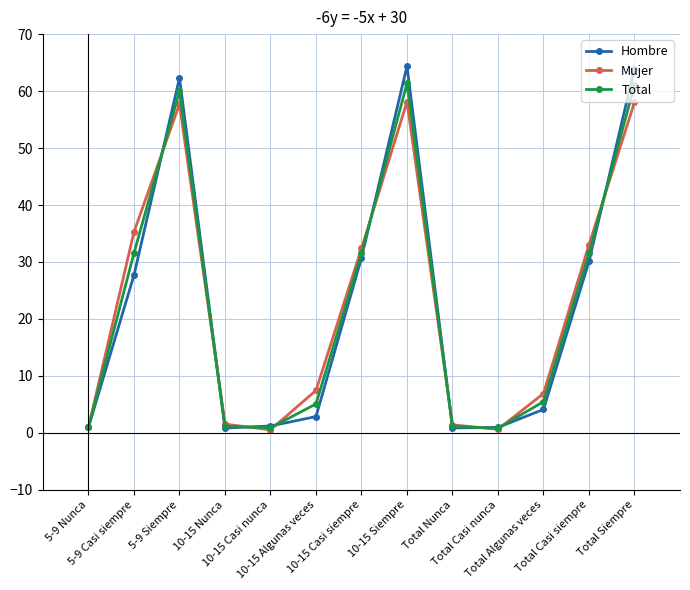

At how many categories does at least one series exceed 10?

6